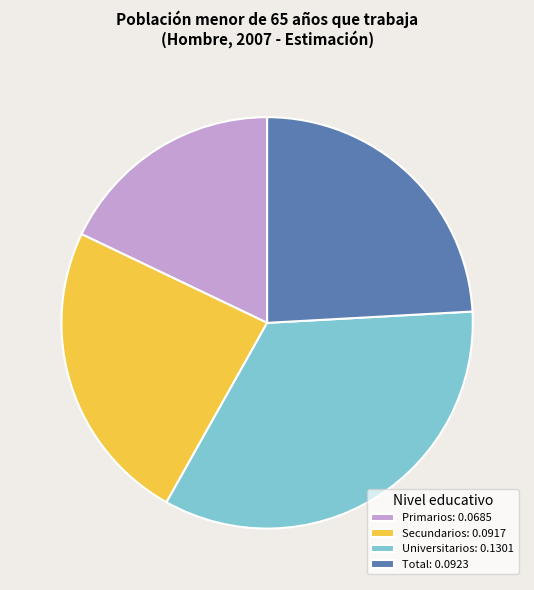

Is the sum of Universitarios and Primarios greater than half?

Yes